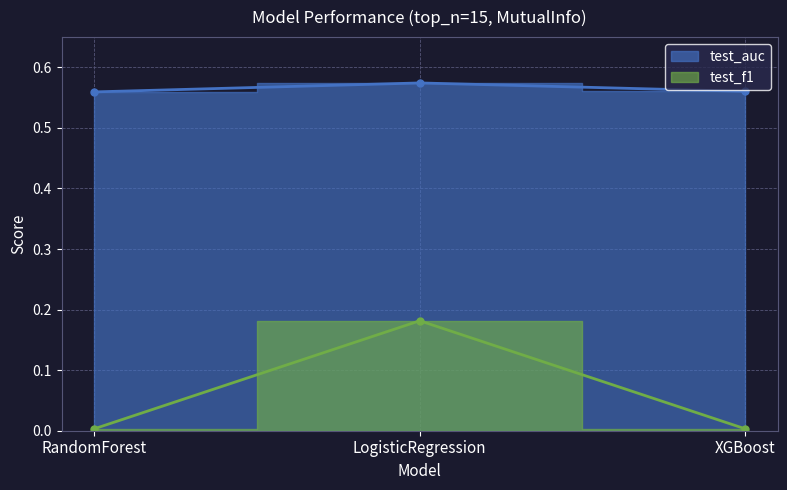

What is the total value across all series at LogisticRegression?

0.8